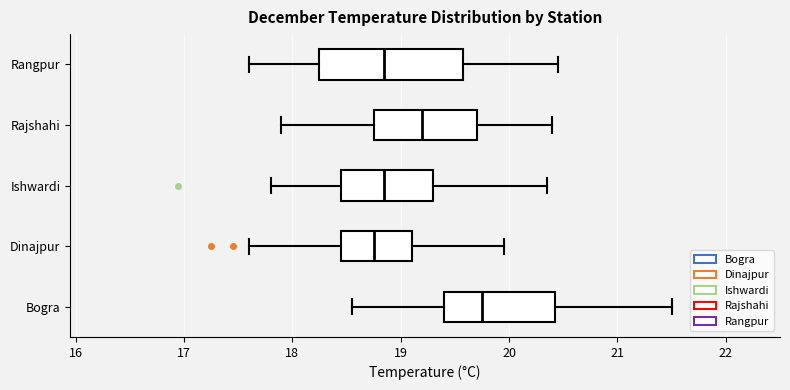

Reading bottom to top, read every box against the x-axis: the position of its median line, the range the box covers, and the ends of its whiskers. The values are not printed on the chart, so give them approximately, as read against the axis.

Bogra: median 19.8, box 19.4 to 20.4, whiskers 18.6 to 21.5
Dinajpur: median 18.8, box 18.5 to 19.1, whiskers 17.6 to 20.0
Ishwardi: median 18.9, box 18.5 to 19.3, whiskers 17.8 to 20.4
Rajshahi: median 19.2, box 18.8 to 19.7, whiskers 17.9 to 20.4
Rangpur: median 18.9, box 18.3 to 19.6, whiskers 17.6 to 20.5